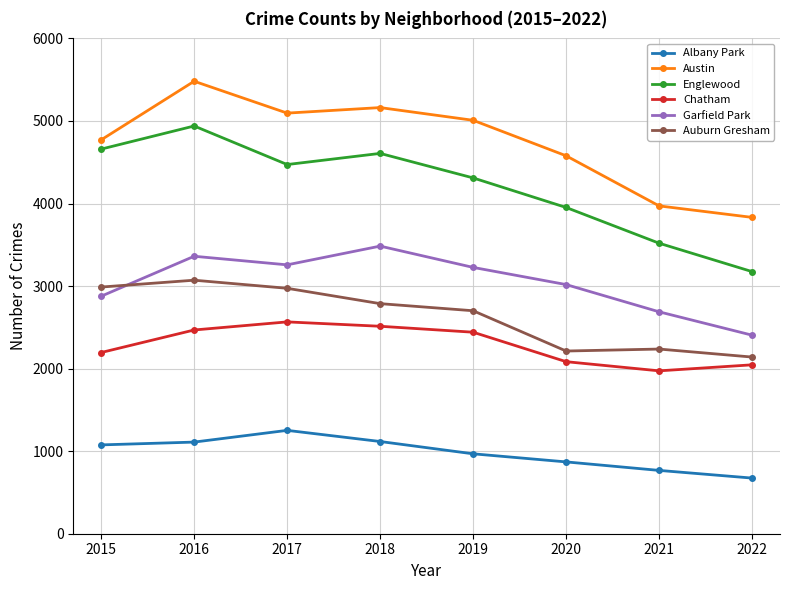

At which category does Garfield Park reach its first local valley?

2017